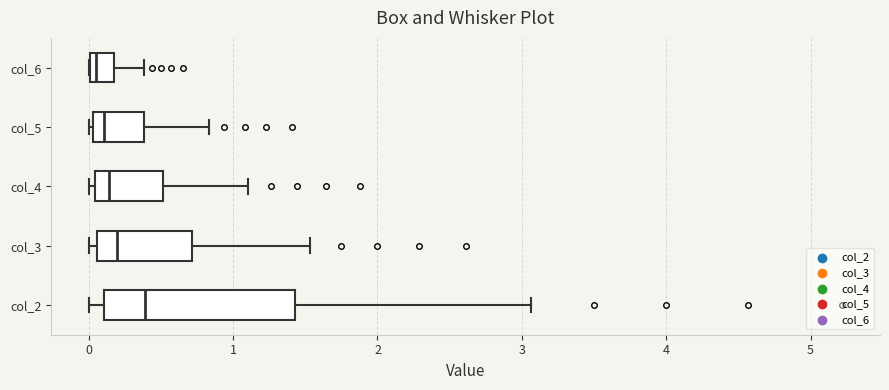

Which box is the widest, from its left edge to its right edge?

col_2